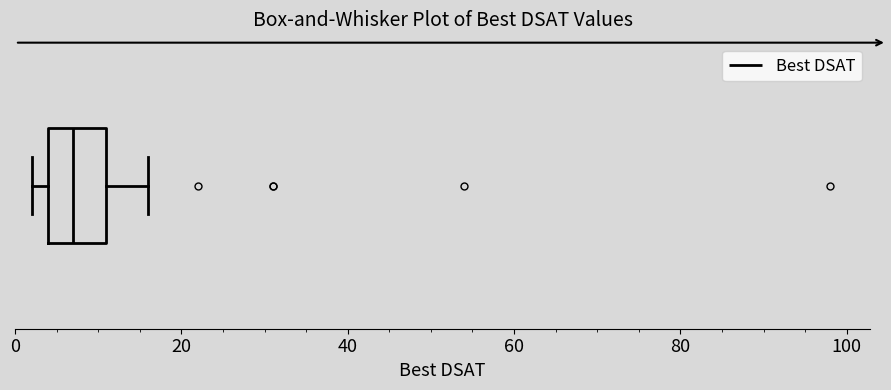

Transcribe this box plot: give where the median line is, the range the box spans, and where the two whiskers end, as read against the x-axis. The values are not printed on the chart, so give them approximately, as read against the axis.

median 8, box 4 to 12, whiskers 2 to 16